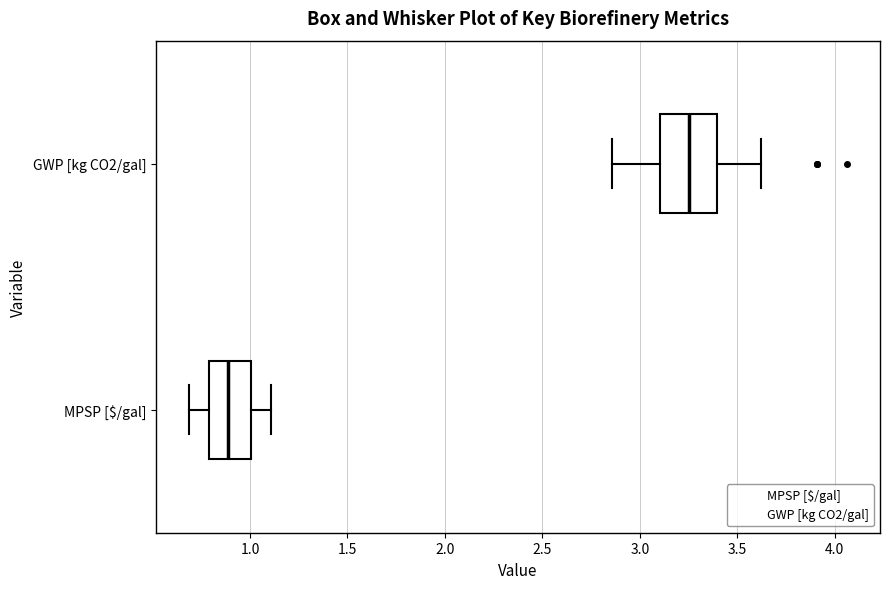

Comparing the boxes themselves (not the whiskers), which one is the widest?

GWP [kg CO2/gal]